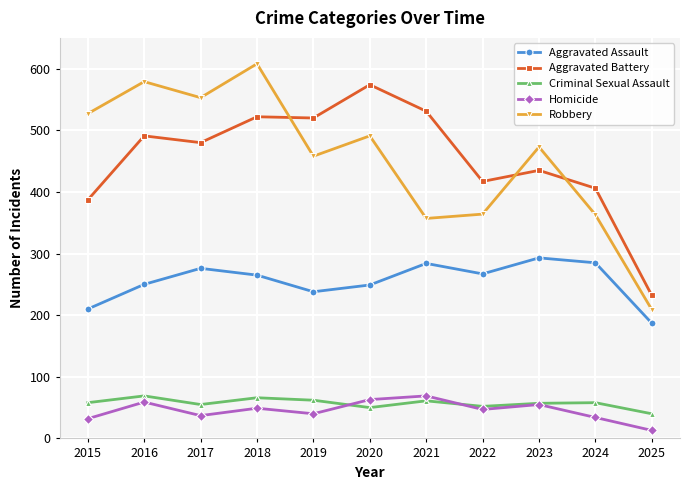

What is the difference between the highest and lowest values at 2017?

516